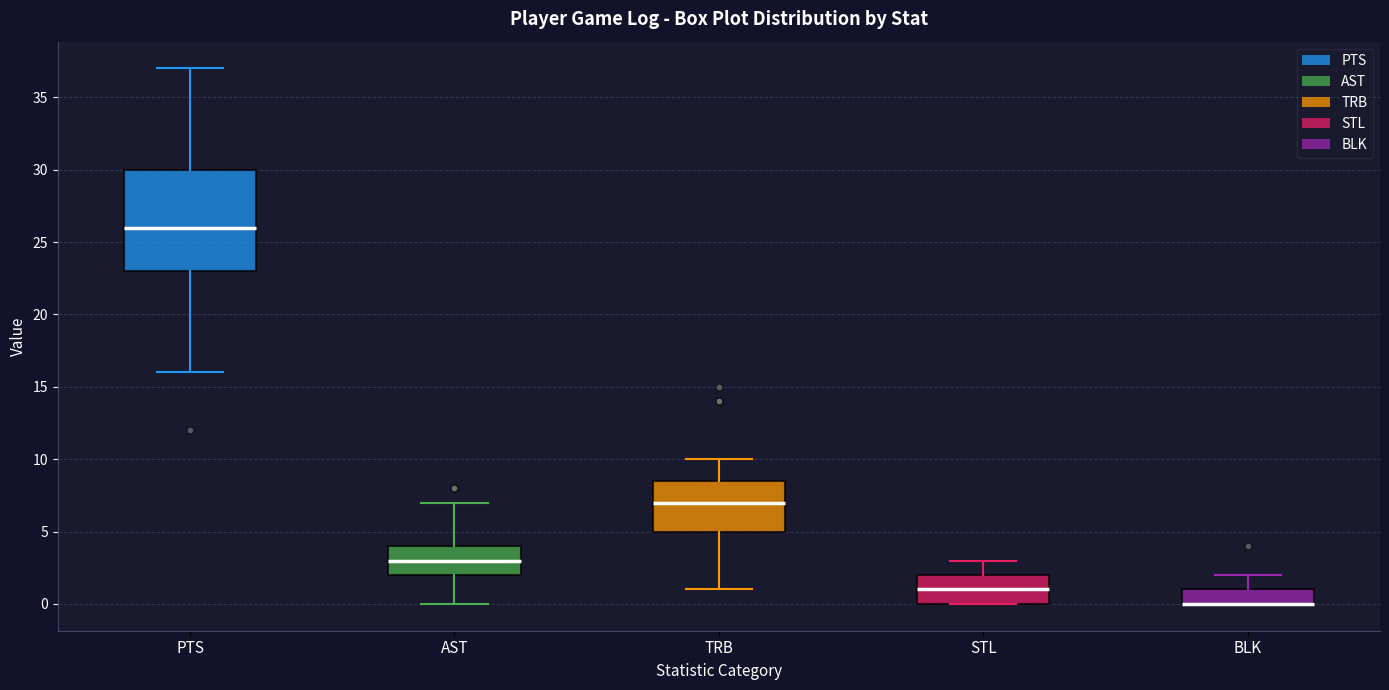

Which box is the tallest, from its lower edge to its upper edge?

PTS